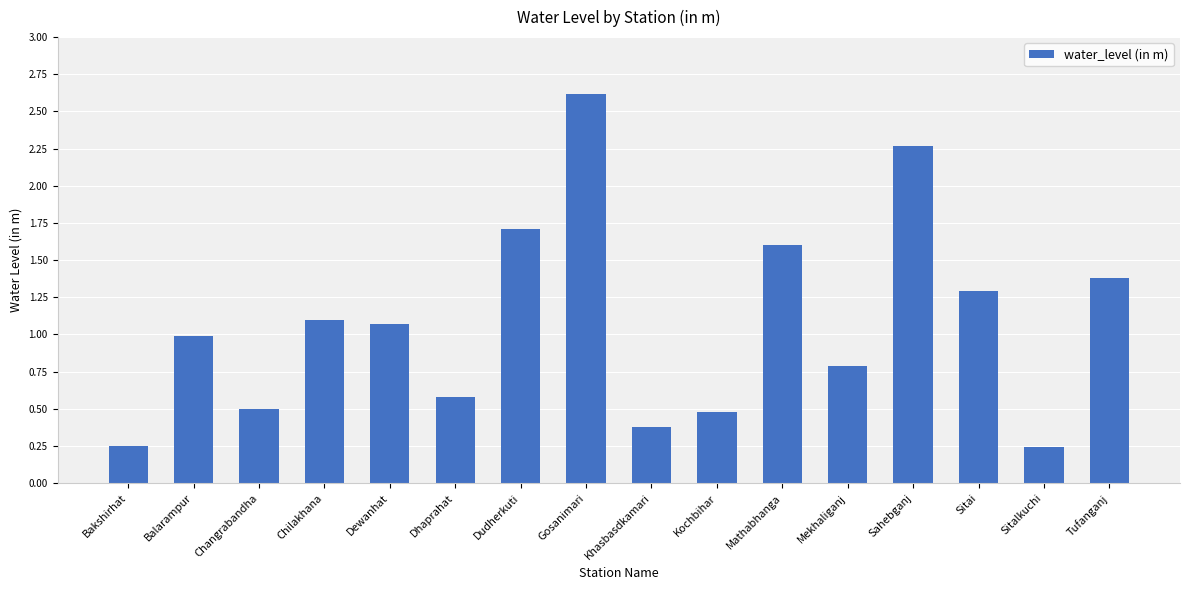

Which label corresponds to the largest value in the chart?

Gosanimari